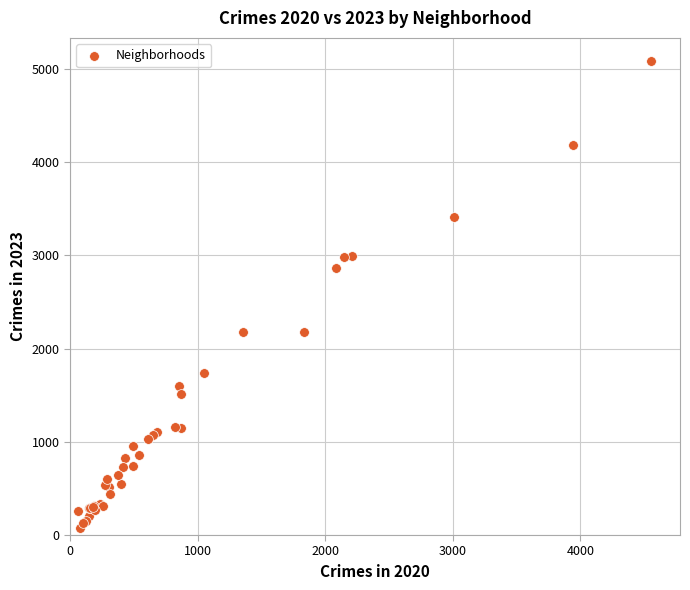

What Y value in the scatter plot is closest to 2577?

2869